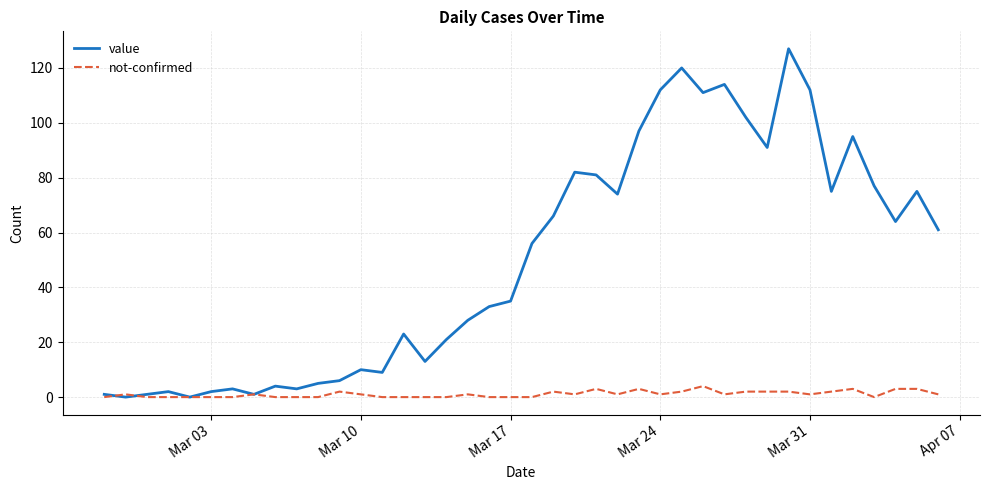

Does the chart have visible grid lines?

Yes